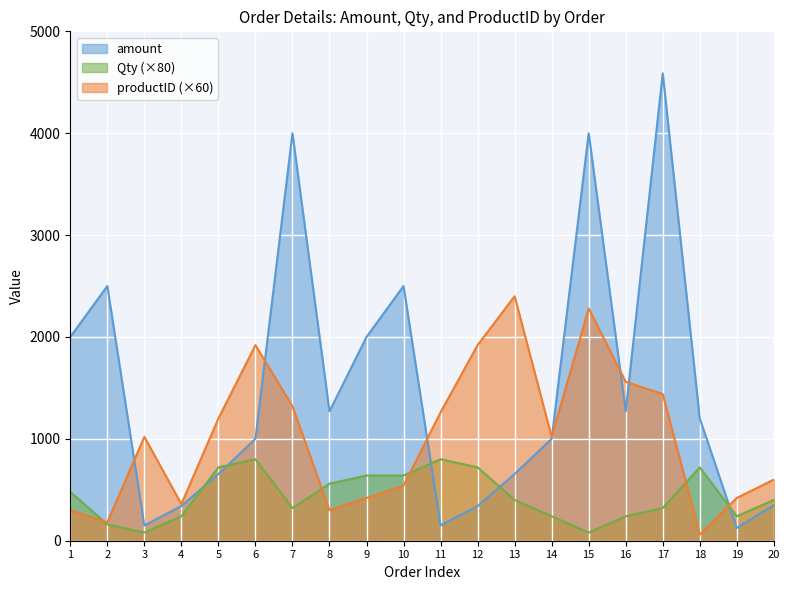

What is the value of the productID point at the 4th from the left?

360